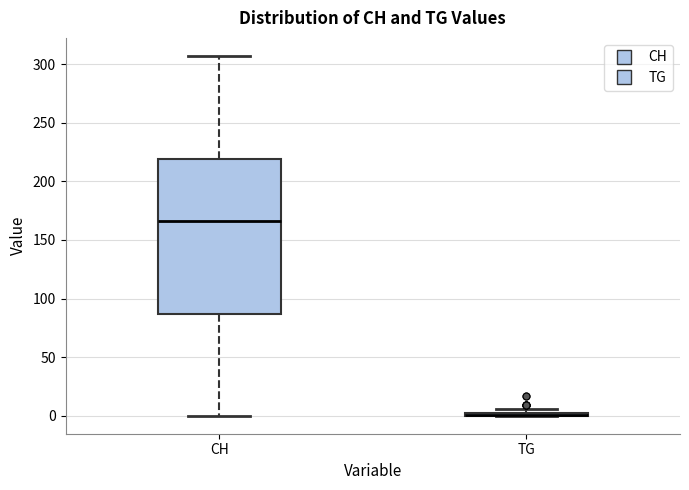

Which box is the tallest, from its lower edge to its upper edge?

CH